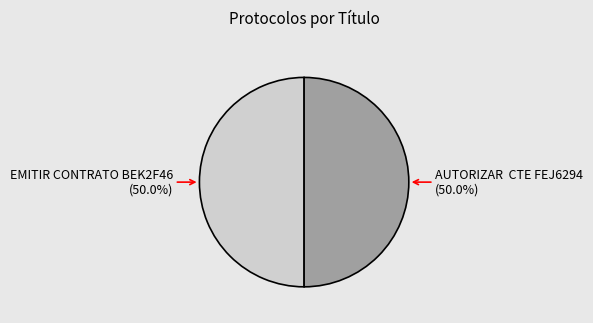

What is the ratio of the value at AUTORIZAR CTE FEJ6294 to the value at EMITIR CONTRATO BEK2F46?

1.0